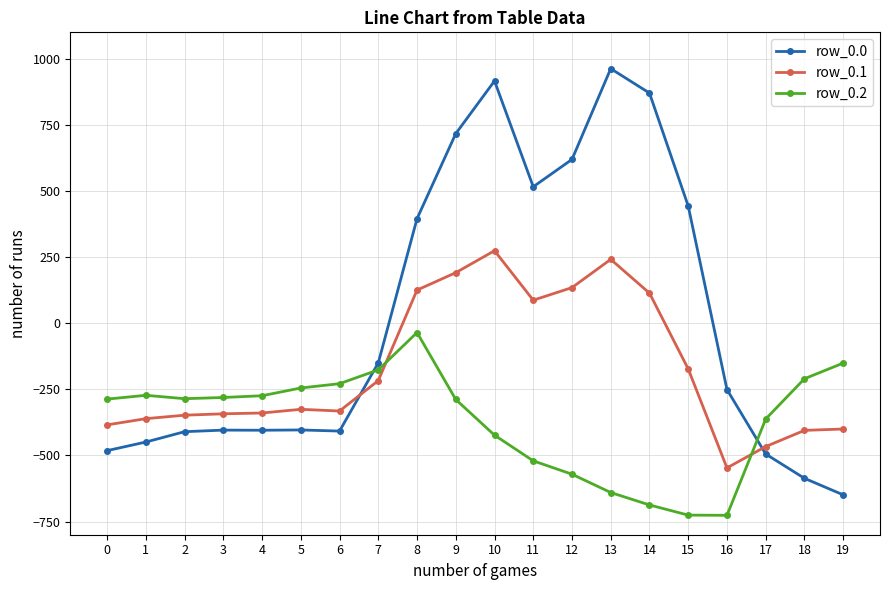

List the series in order of their overall mean, lowest first.

row_0.2, row_0.1, row_0.0